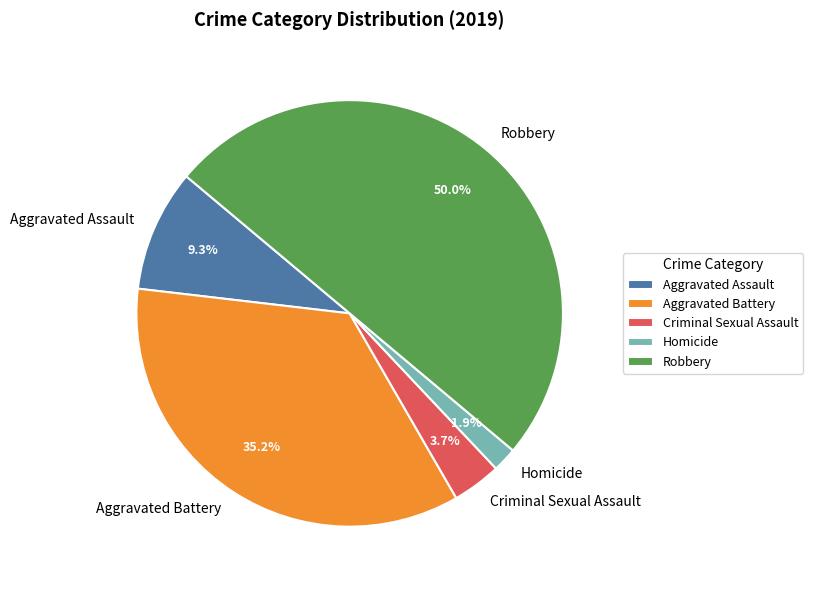

To the nearest percent, what is the difference between the largest and smallest slice percentages?

48%